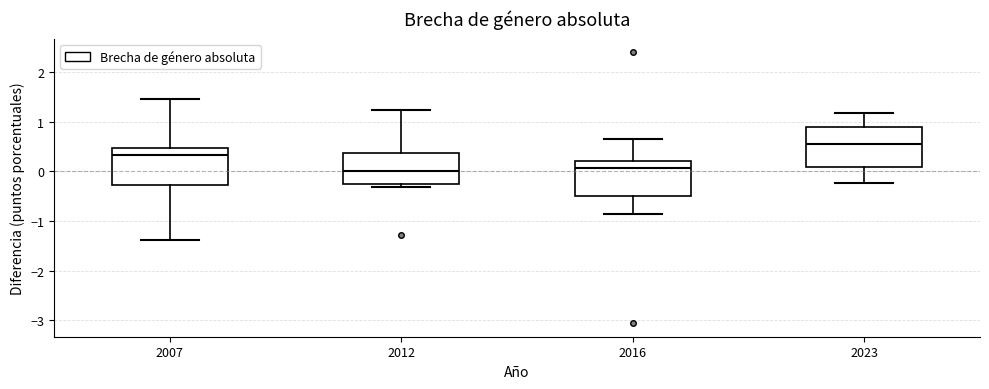

Where is the upper edge of the box at x = 2007 on the y-axis? The values are not printed on the chart, so give them approximately, as read against the axis.

0.5